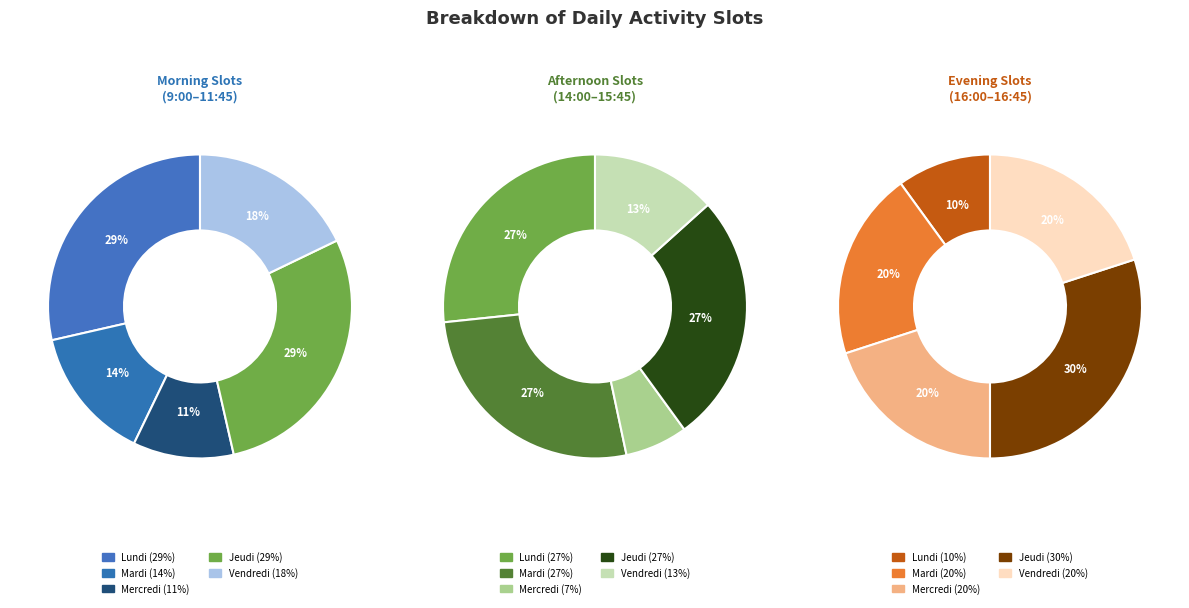

The 9 slice represents 8% of the pie. True or false?

False